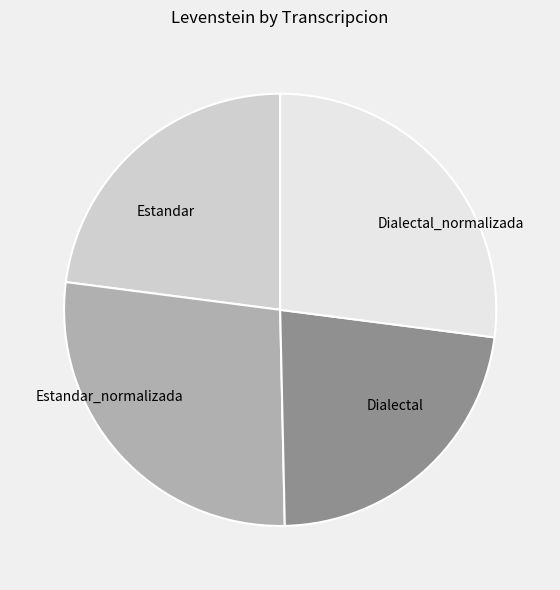

True or false: Estandar accounts for 23% of the total.

True